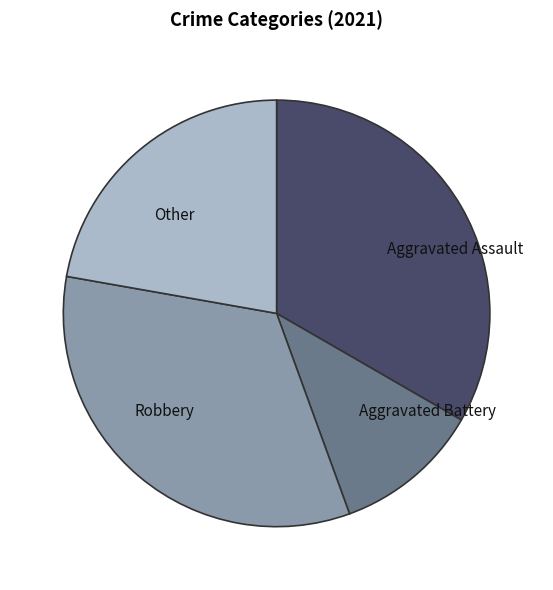

Is the sum of Aggravated Assault and Aggravated Battery greater than half?

No